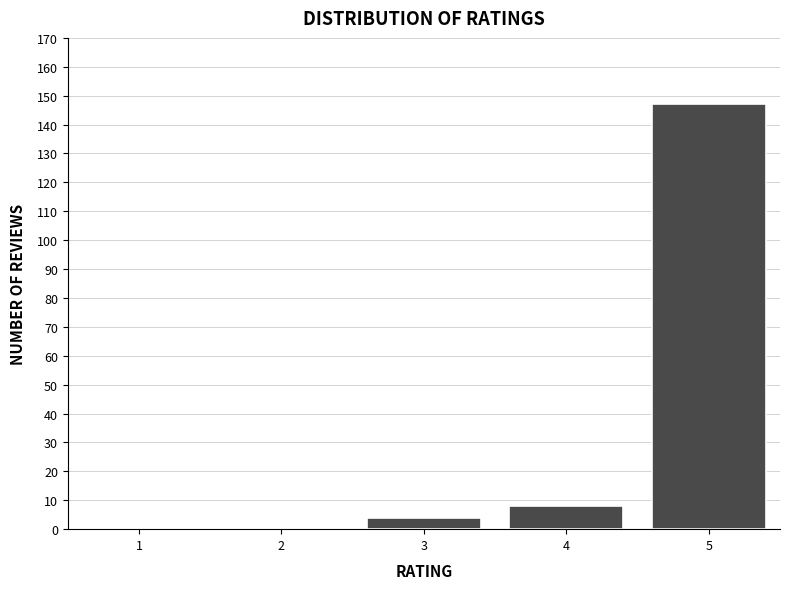

Reading left to right, list all the values displayed in this chart.

1=0	2=0	3=4	4=8	5=147